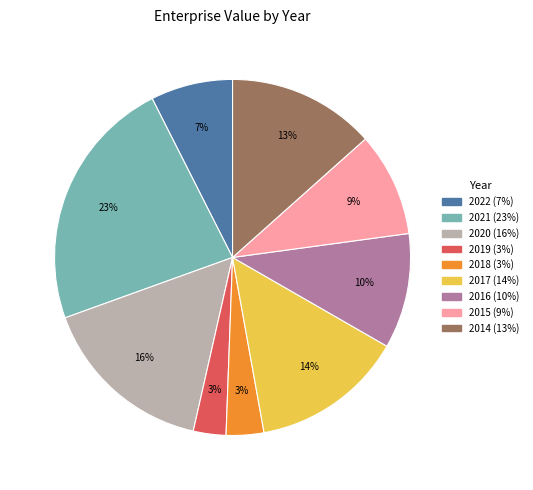

Which has a higher value, 2019 or 2016?

2016